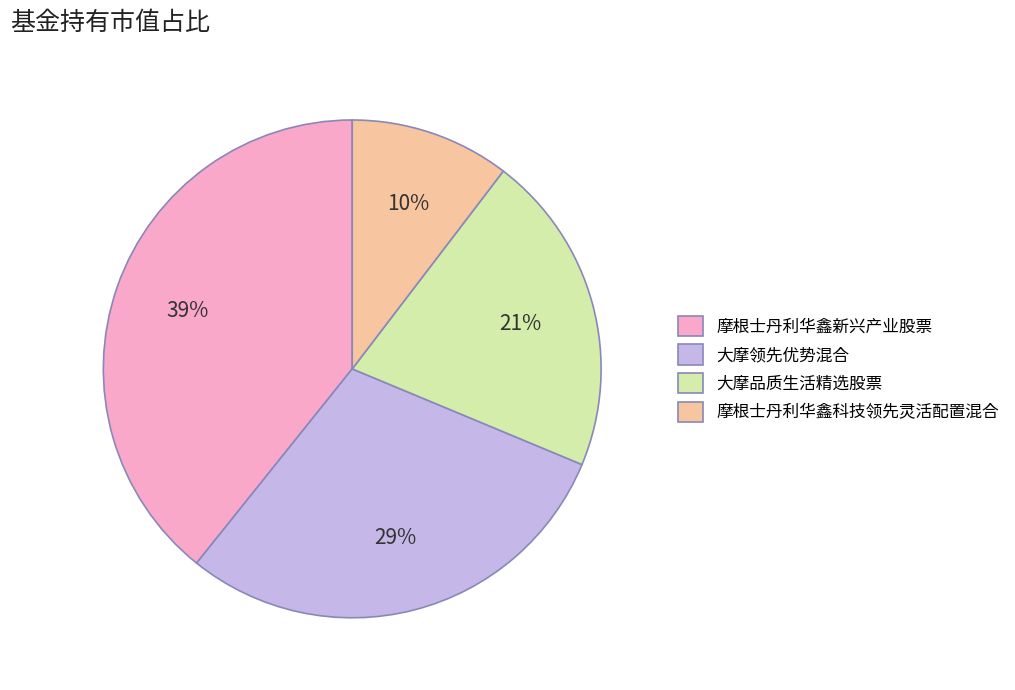

How many segments does this pie chart have?

4